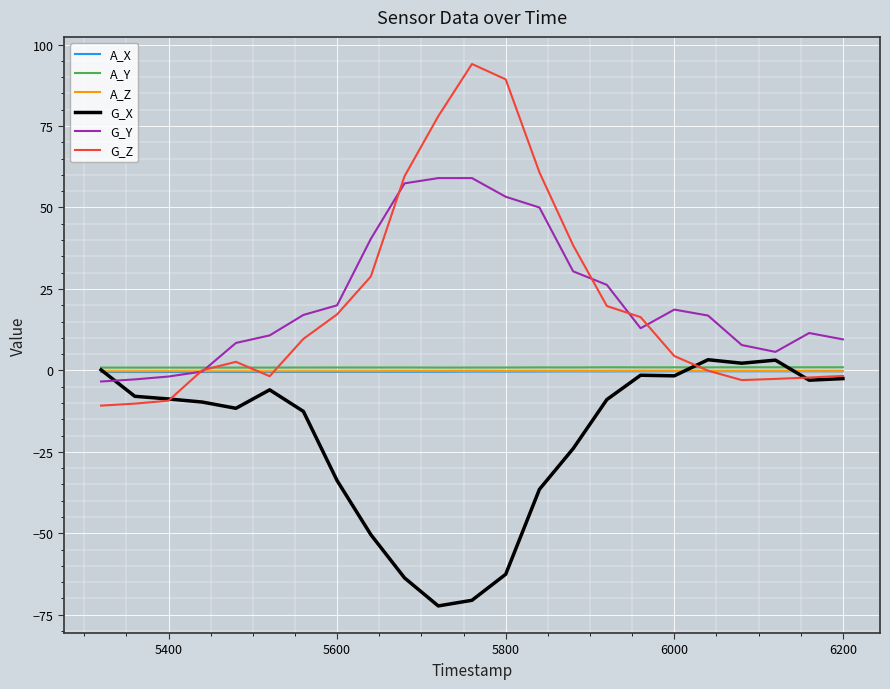

What is the maximum value shown in the chart?

94.1